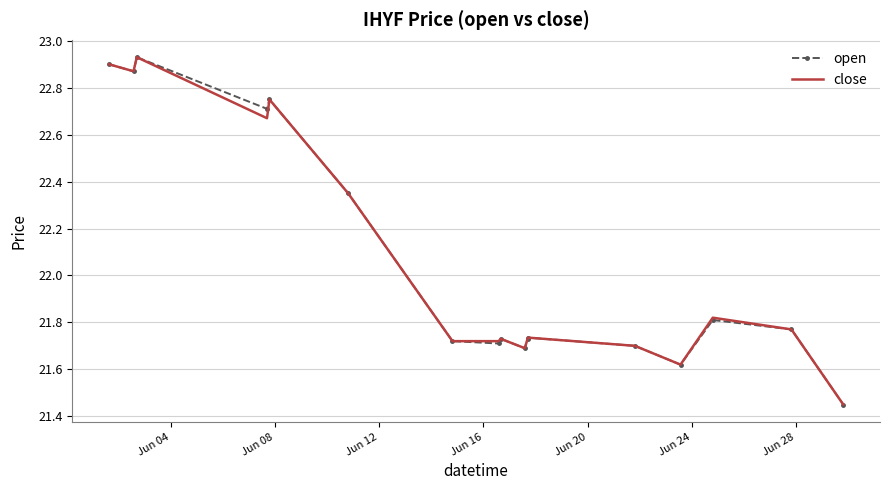

What is the average value of the open series?

22.1